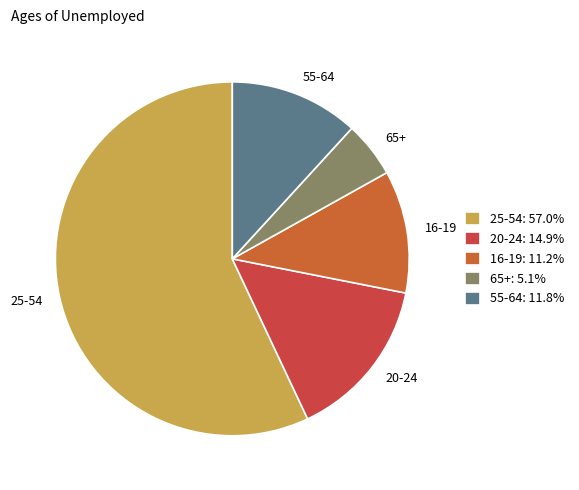

Is 65+ the majority of the pie?

No